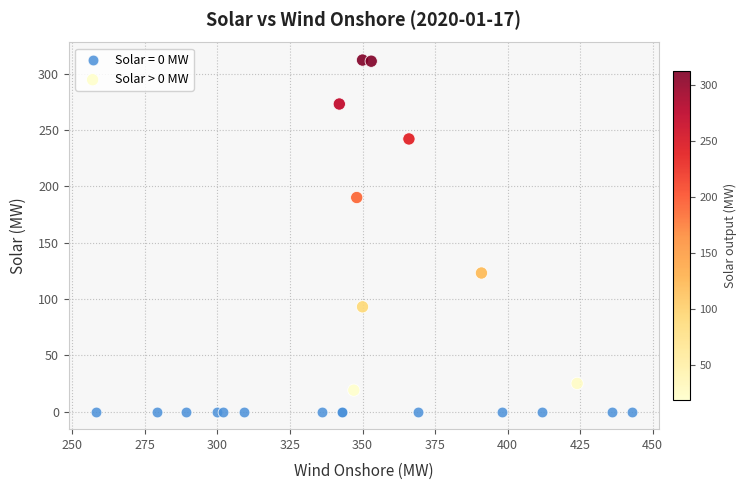

Which series reaches the maximum Y coordinate?

Solar > 0 MW